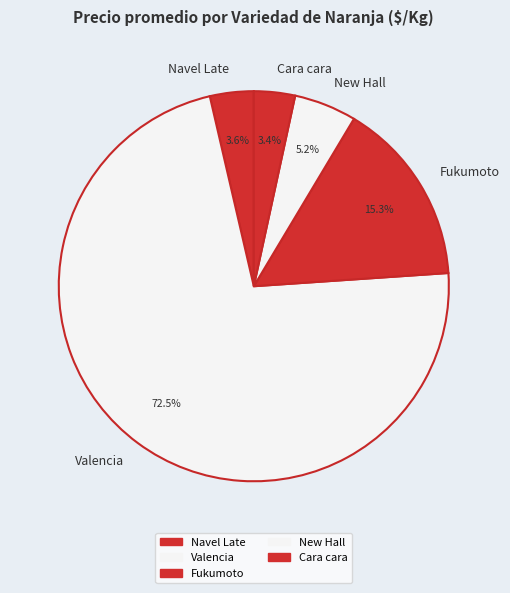

Does any single category account for the majority?

Yes